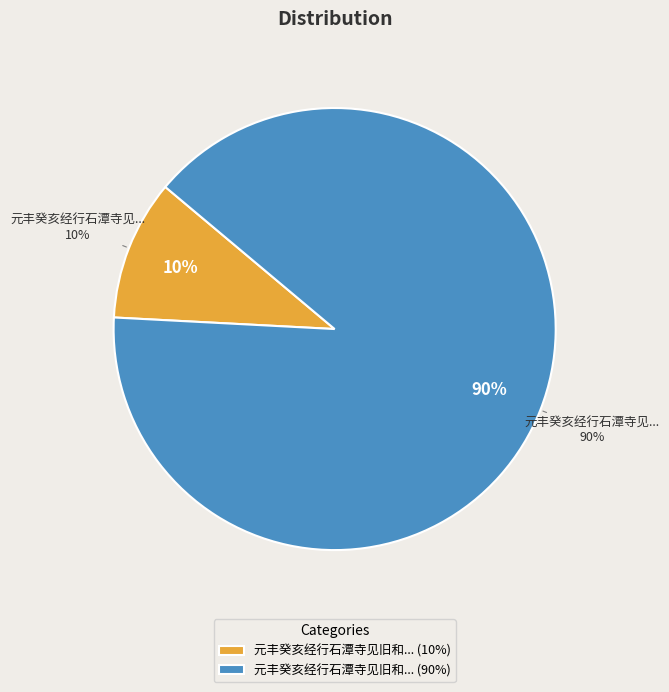

True or false: 元丰癸亥经行石潭寺见旧和栖蟾诗甚可笑因削 accounts for 2% of the total.

False